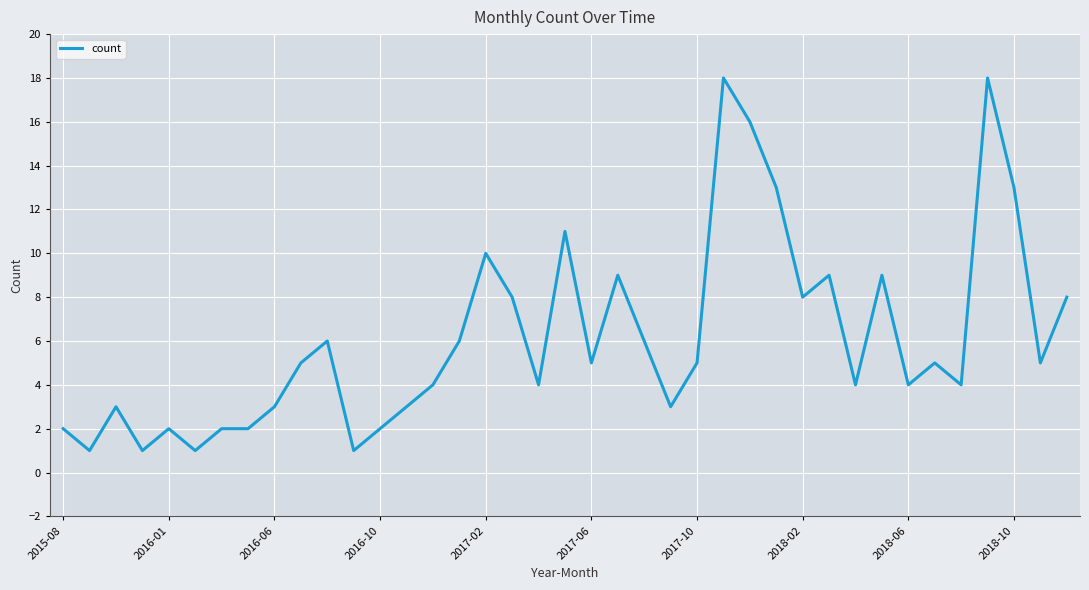

What is the difference between the maximum and minimum values?

17